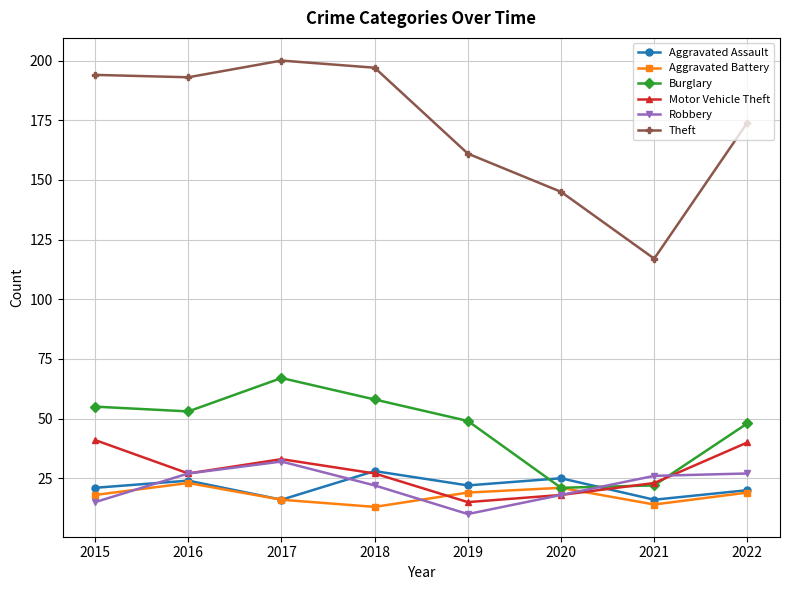

What value does the Aggravated Battery series have at 2021, to the nearest 10?

10